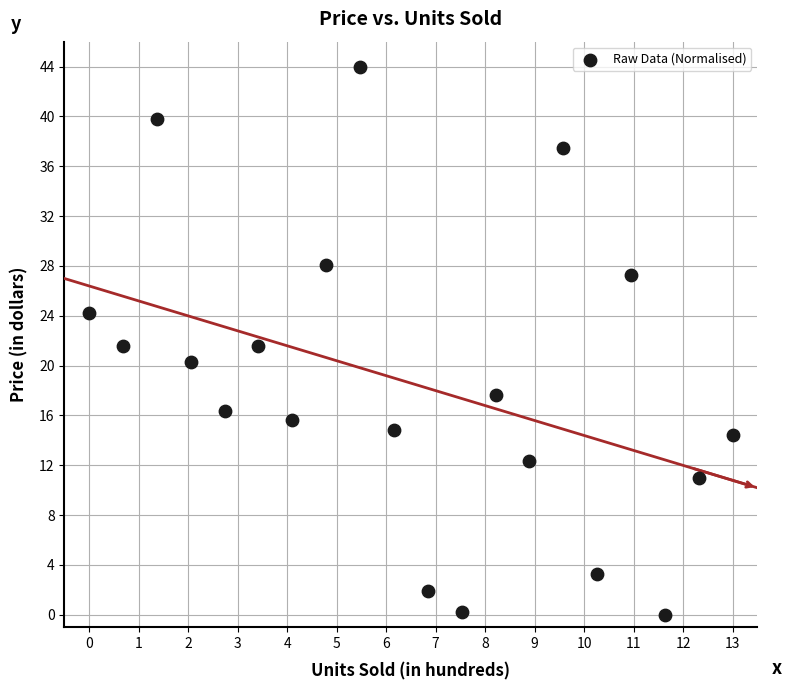

What is the range of Y values (max minus min)?

44.0